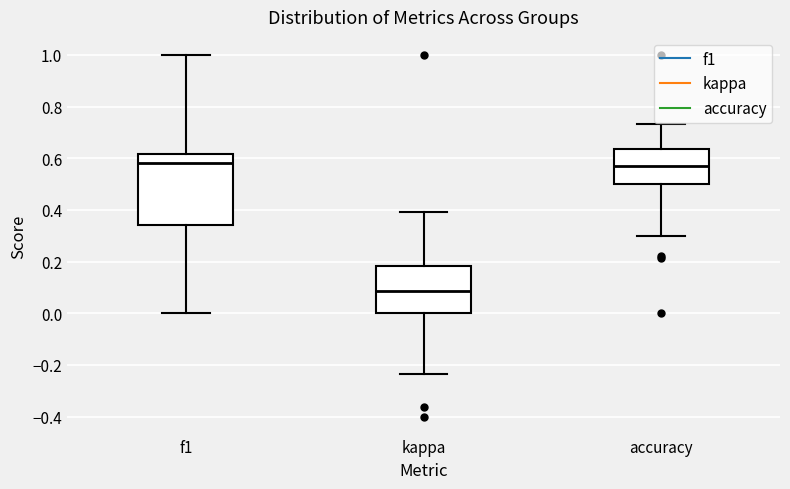

Where does the lower whisker of the box for accuracy end on the y-axis? The values are not printed on the chart, so give them approximately, as read against the axis.

0.30